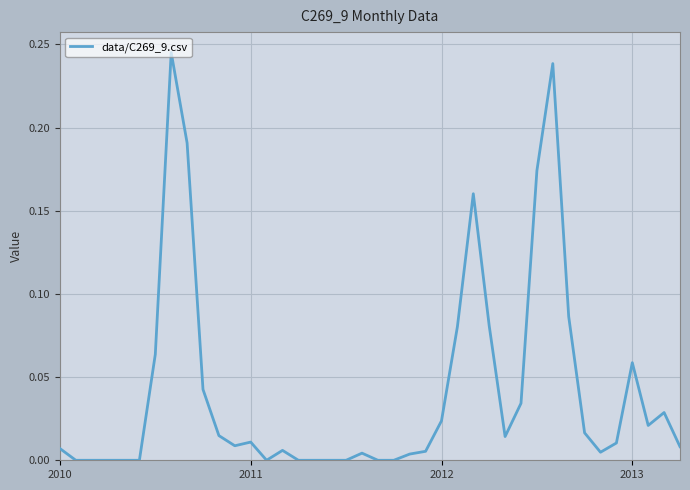

What is the difference between the second highest and second lowest values?

0.2